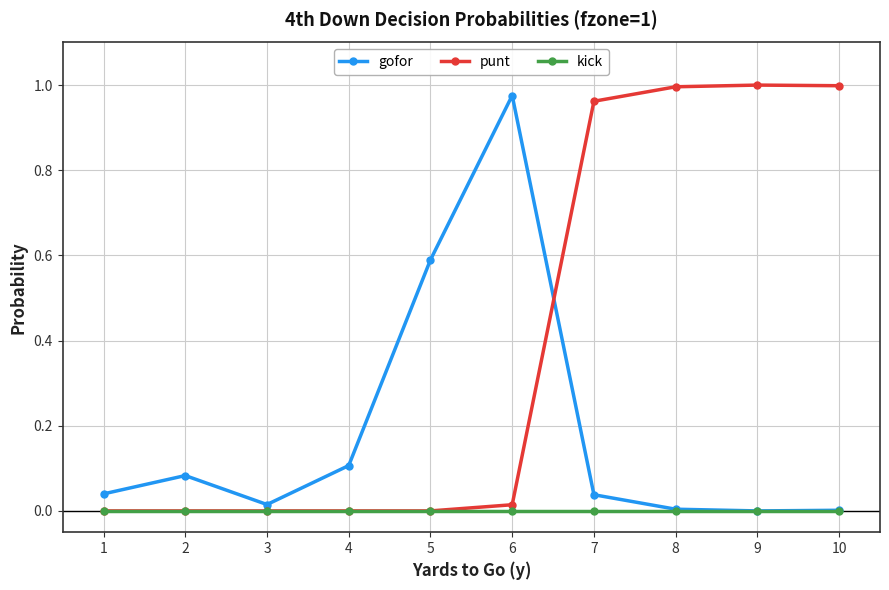

The value of gofor at 6 is 1.4. True or false?

False